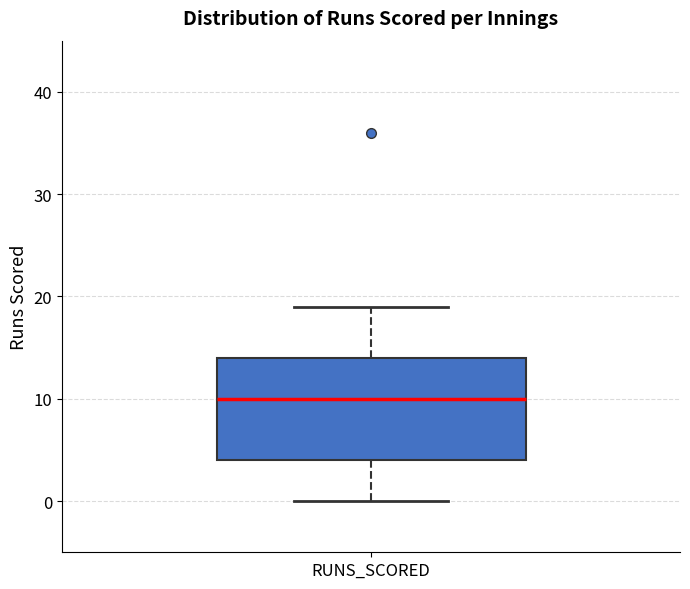

Transcribe this box plot: give where the median line is, the range the box spans, and where the two whiskers end, as read against the y-axis. The values are not printed on the chart, so give them approximately, as read against the axis.

median 10, box 4 to 14, whiskers 0 to 19